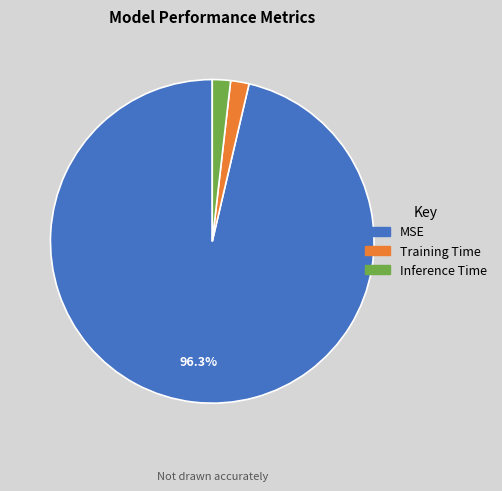

Which slice is the largest?

MSE